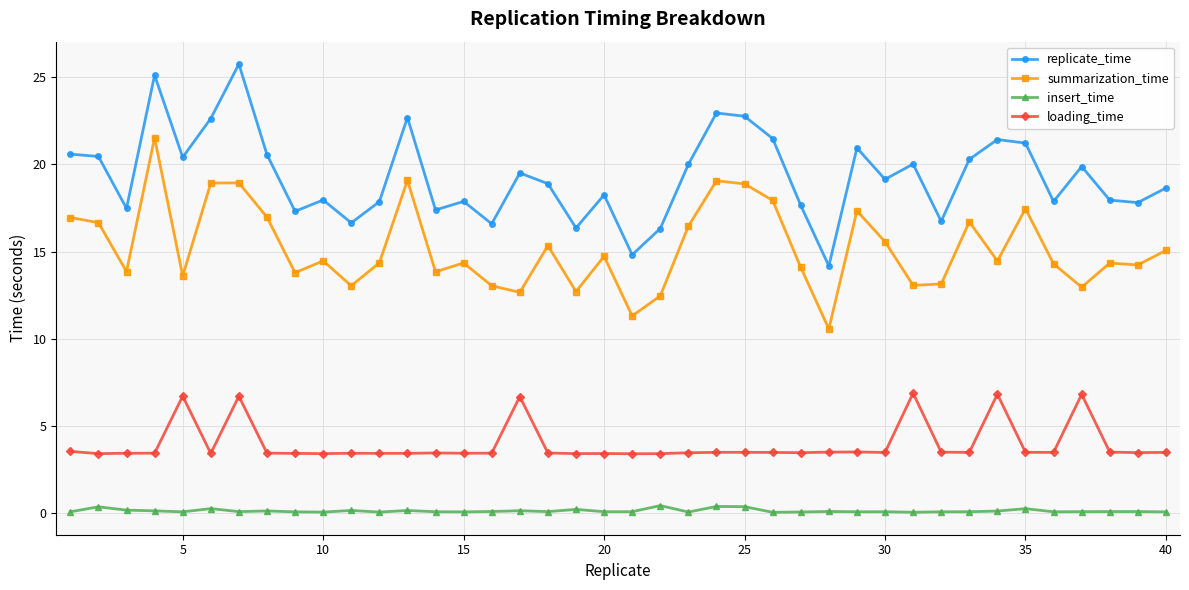

Which series has the largest range (max minus min)?

replicate_time